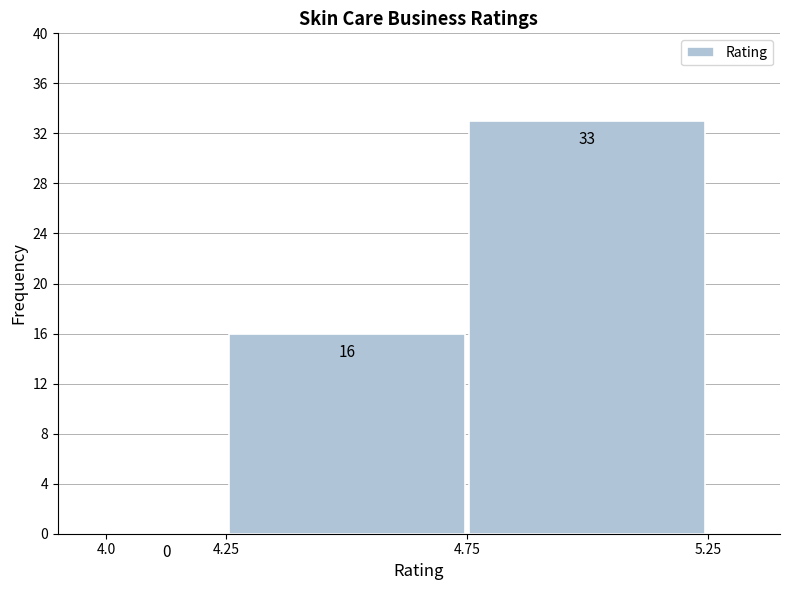

Over which range of the x-axis is the bar tallest?

4.75 to 5.25